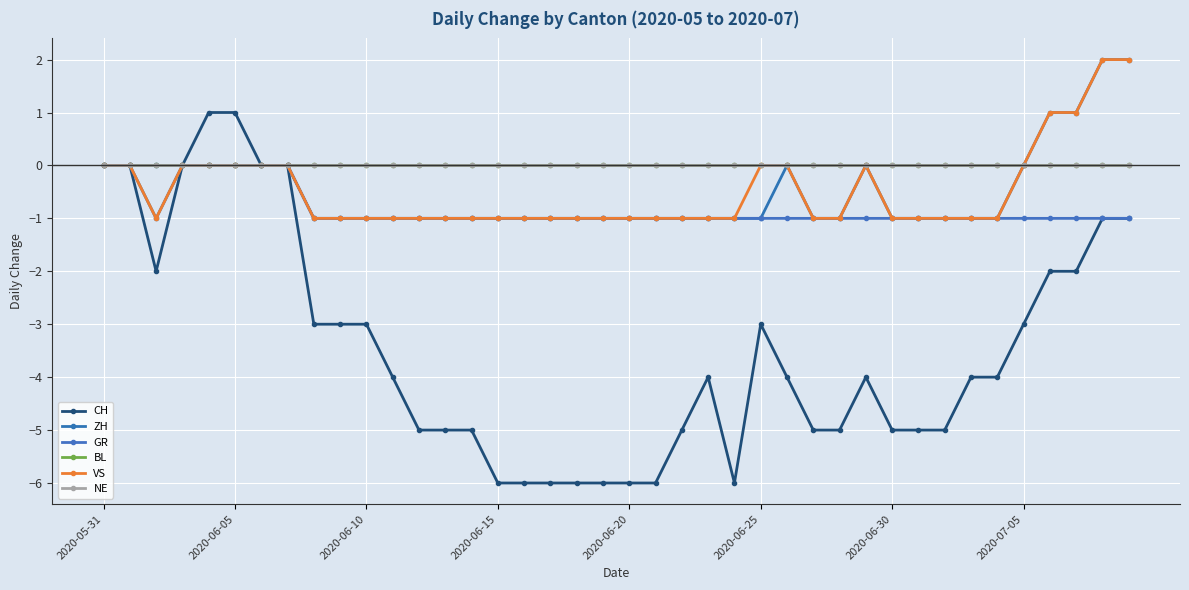

What is the lowest value of the GR series?

-1